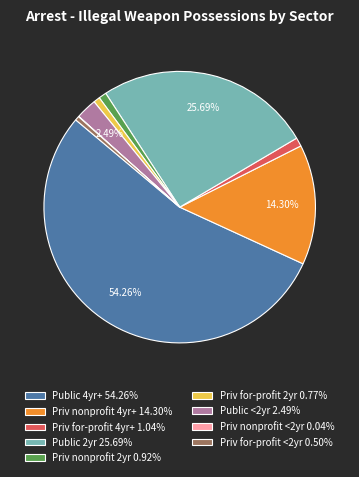

Is there a majority slice in this chart?

Yes